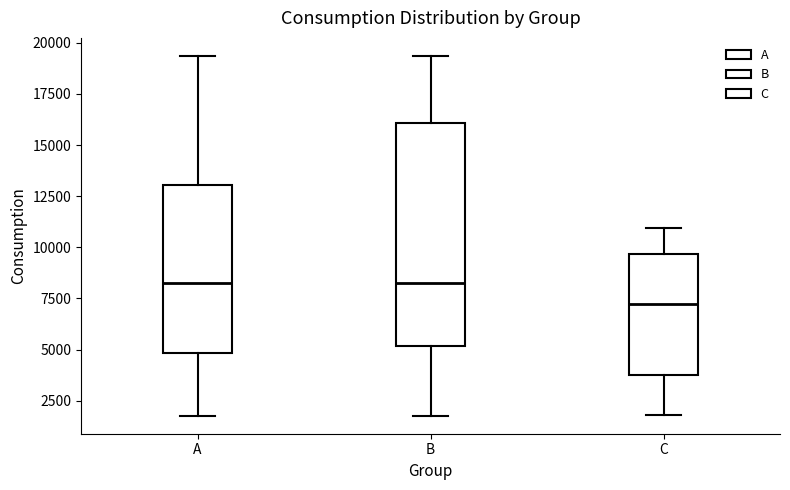

Reading left to right, transcribe this box plot: for each box, give where its median line is, the range the box spans, and where its two whiskers end, as read against the y-axis. The values are not printed on the chart, so give them approximately, as read against the axis.

A: median 8500, box 5000 to 13000, whiskers 2000 to 19500
B: median 8500, box 5000 to 16000, whiskers 2000 to 19500
C: median 7000, box 4000 to 9500, whiskers 2000 to 11000